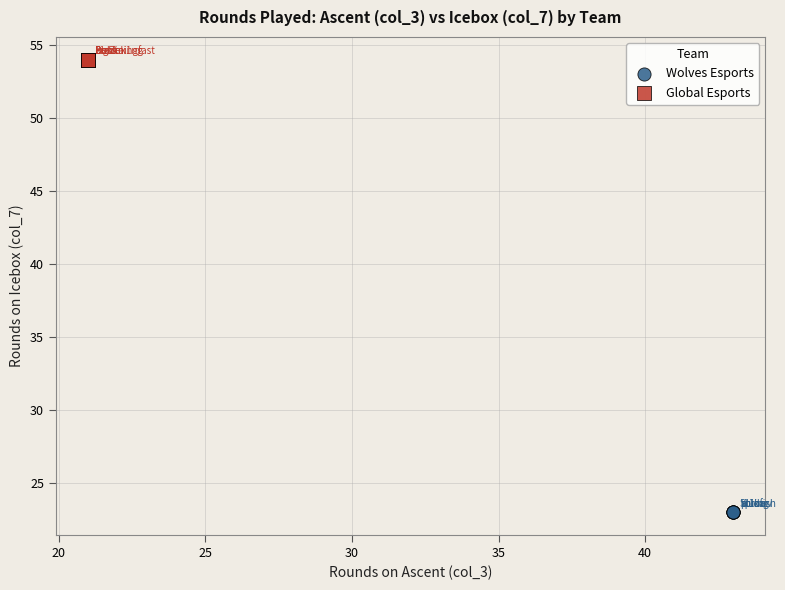

What are all the series names shown in the legend?

Wolves Esports, Global Esports